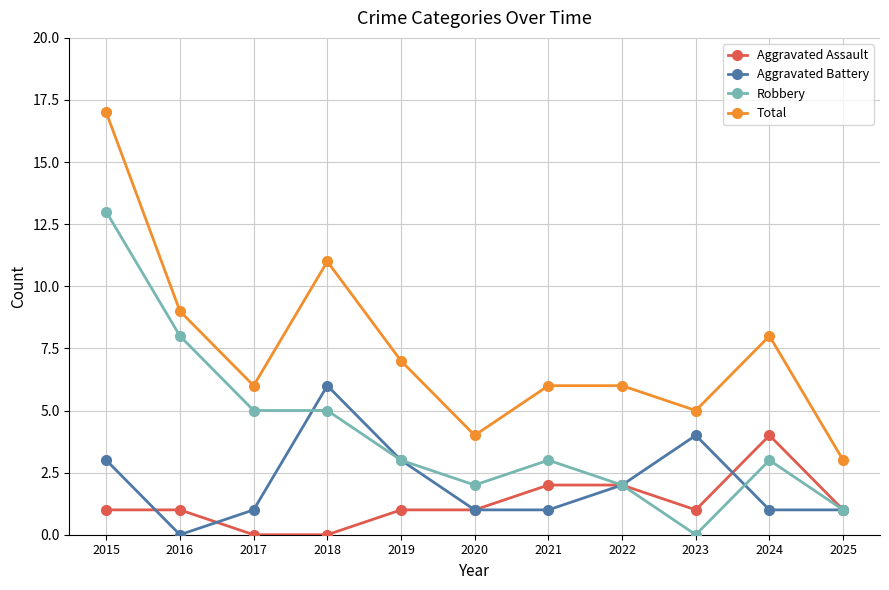

What is the value of the Robbery point at the 2nd from the left?

8